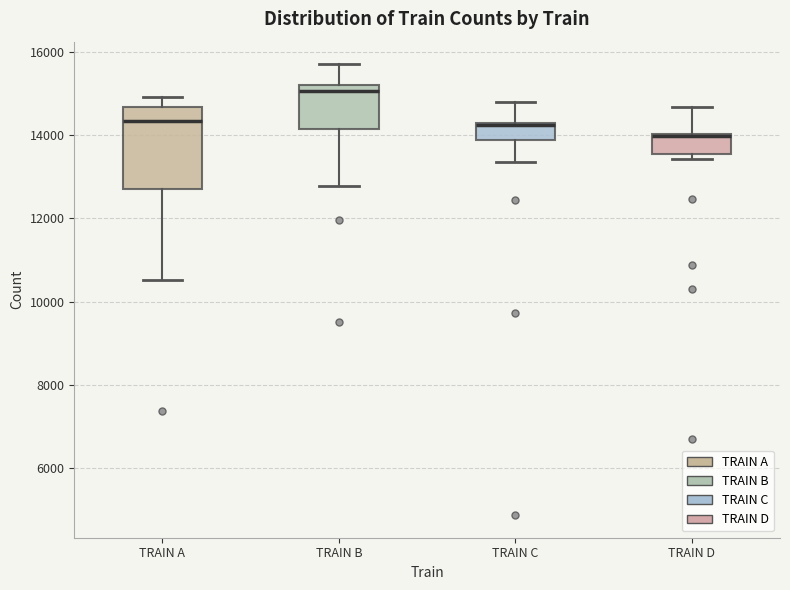

Which box is the tallest, from its lower edge to its upper edge?

TRAIN A